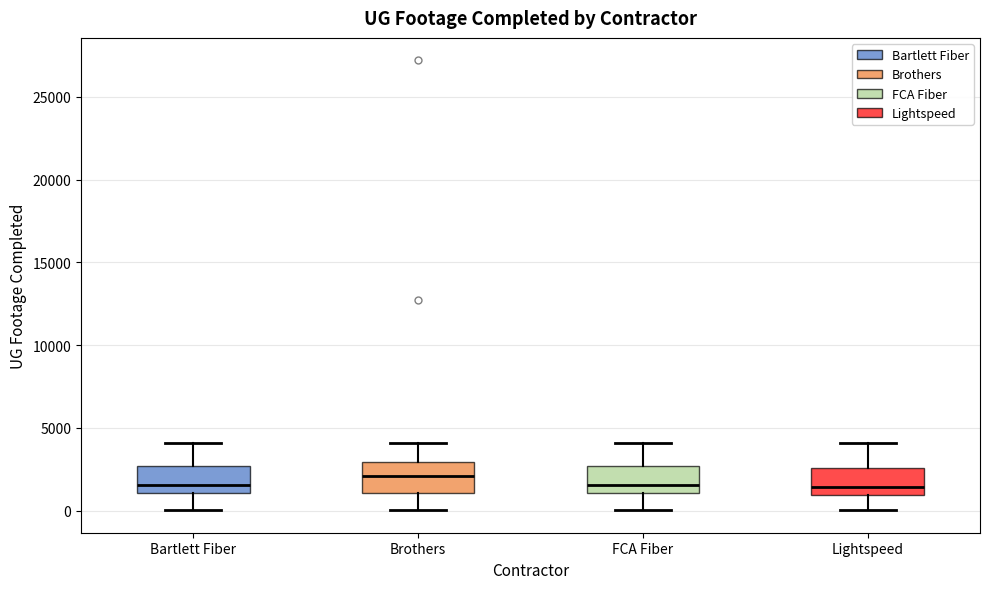

Reading left to right, read every box against the y-axis: the position of its median line, the range the box covers, and the ends of its whiskers. The values are not printed on the chart, so give them approximately, as read against the axis.

Bartlett Fiber: median 1500, box 1000 to 2500, whiskers 0 to 4000
Brothers: median 2000, box 1000 to 3000, whiskers 0 to 4000
FCA Fiber: median 1500, box 1000 to 2500, whiskers 0 to 4000
Lightspeed: median 1500, box 1000 to 2500, whiskers 0 to 4000